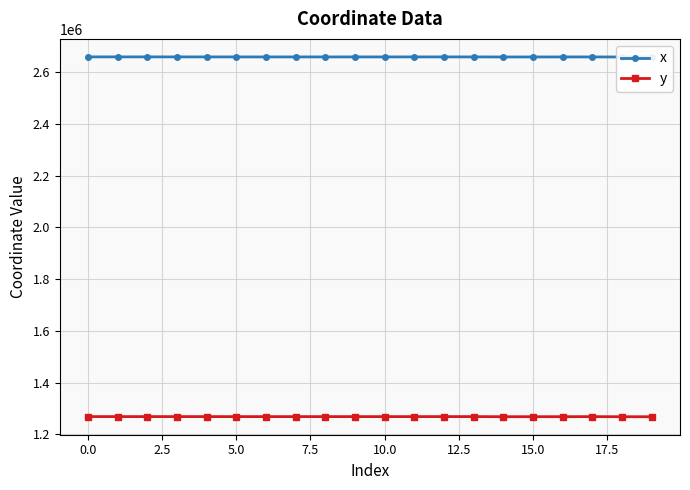

True or false: x has more than 2 points higher than both neighbors.

True